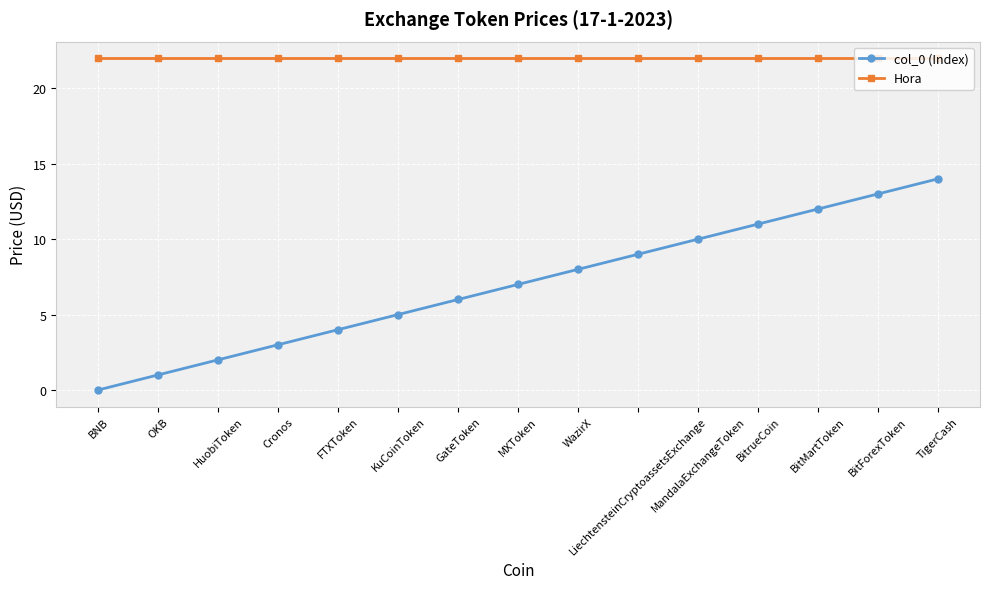

How many lines are shown in the chart?

2